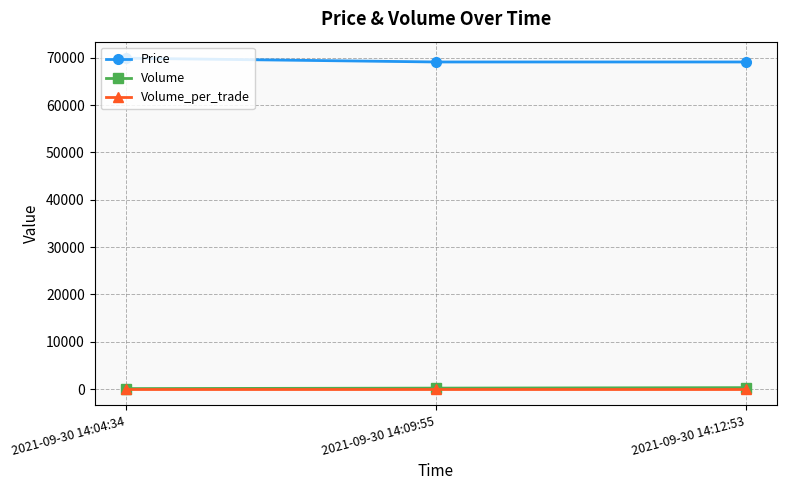

What is the maximum value shown in the chart?

69900